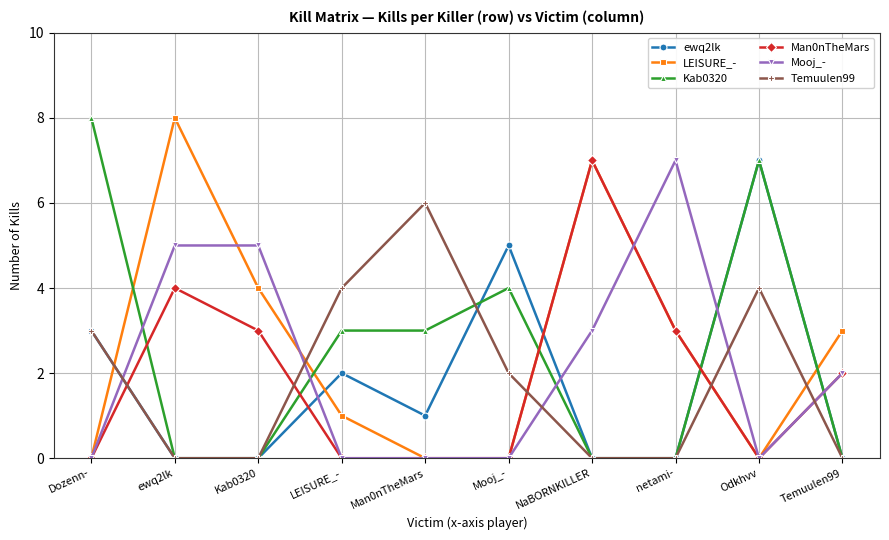

How many lines are shown in the chart?

6